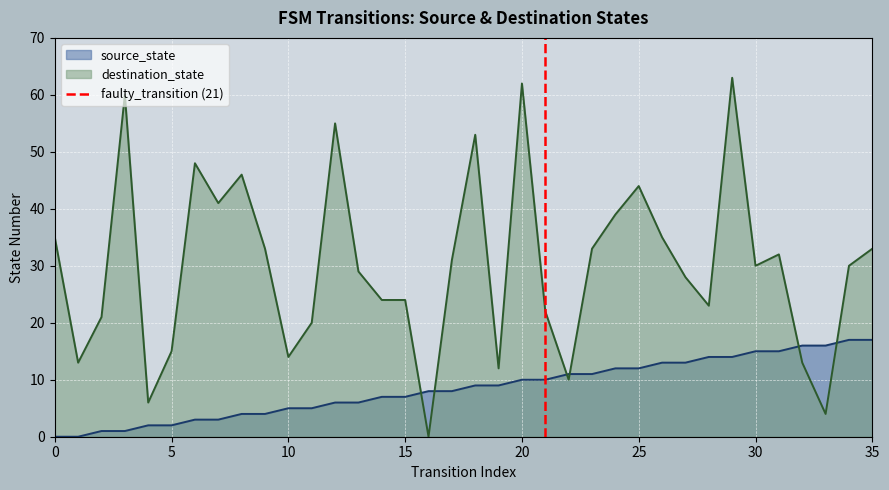

True or false: destination_state and source_state cross at least once.

True